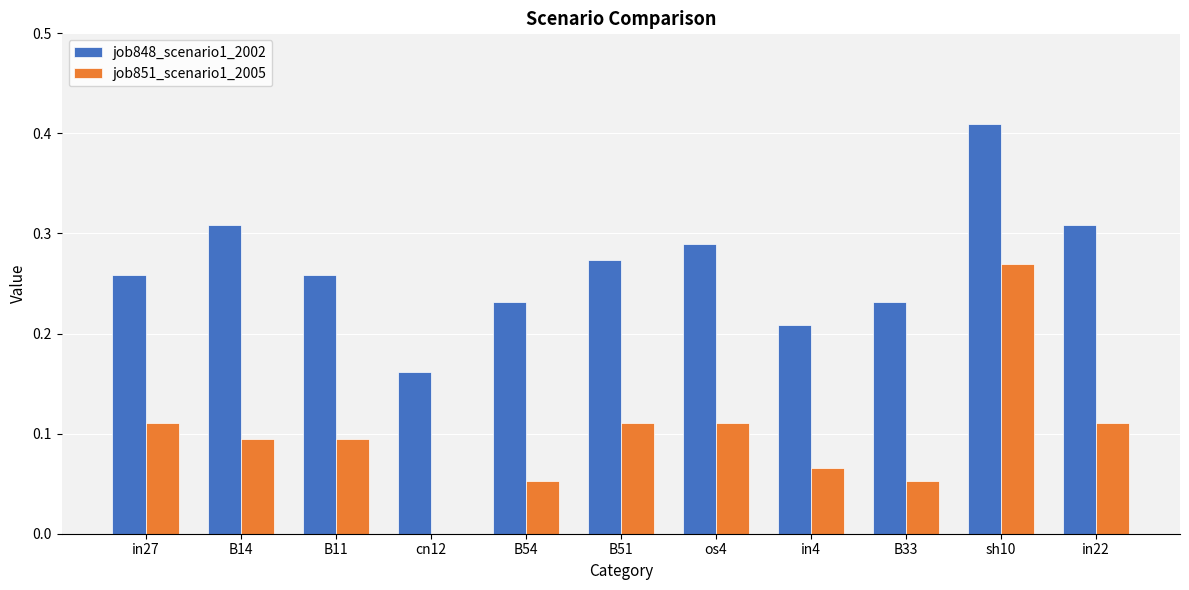

Between B11 and cn12, which series saw the biggest shift?

job848_scenario1_2002